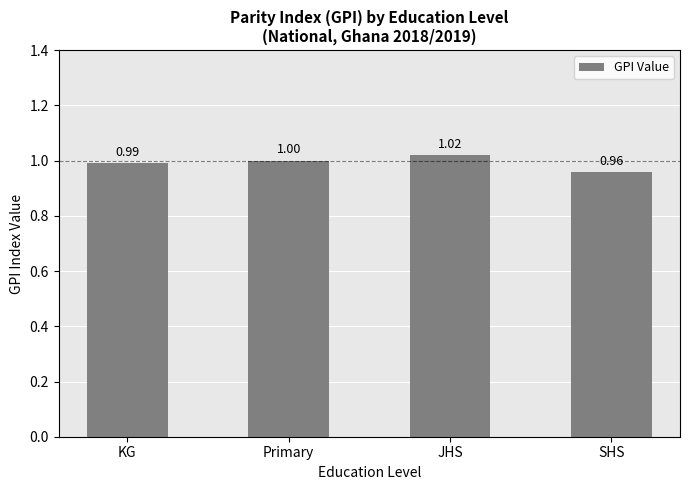

The value at JHS is 0.4. True or false?

False